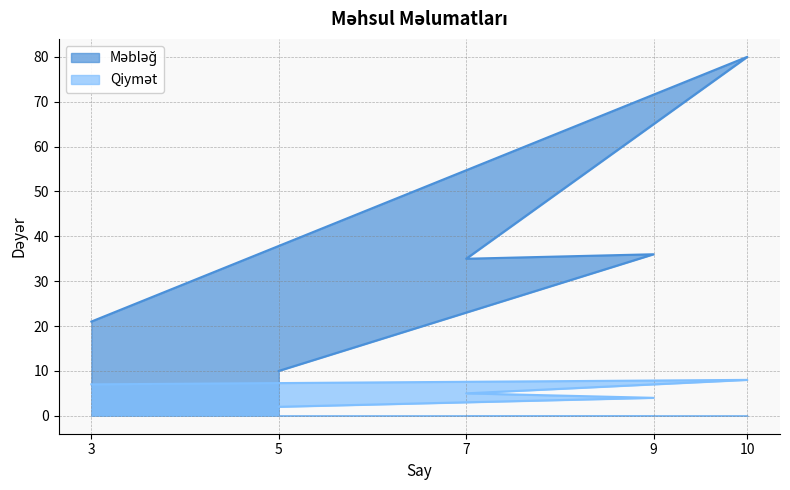

Between 5 and 9, which is larger?

9